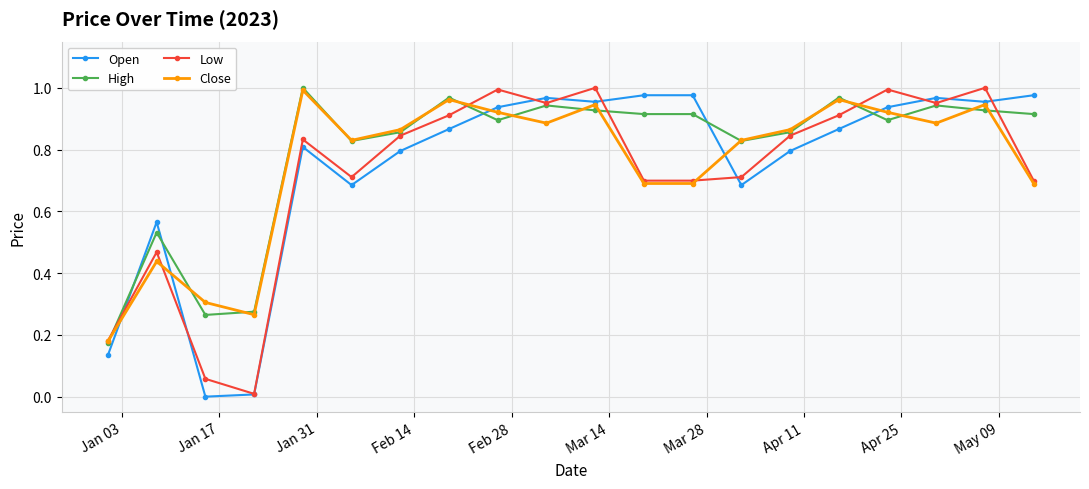

True or false: High has more than 0 points higher than both neighbors.

True